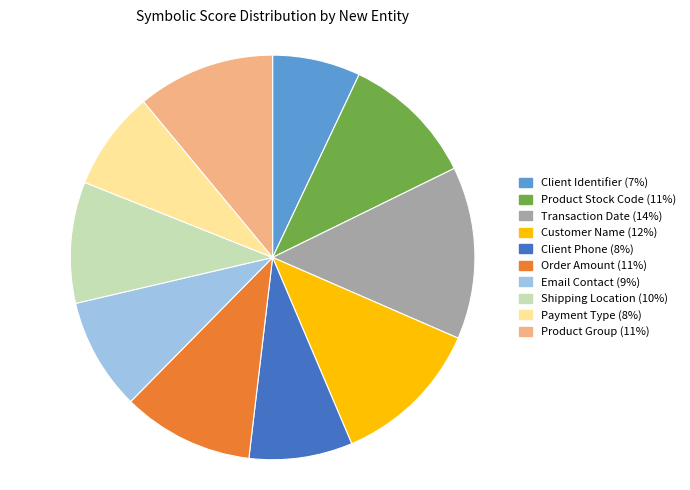

Do Shipping Location and Customer Name together represent more than half of the pie?

No